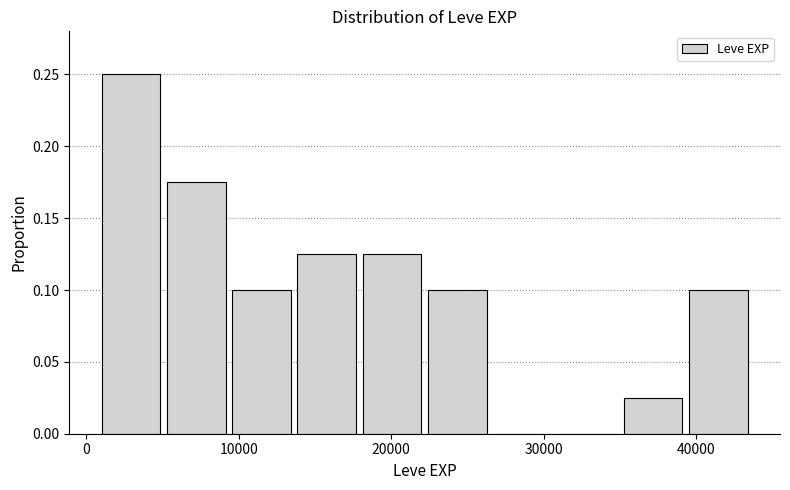

Reading left to right, transcribe this chart: for each bar, give the range it covers on the x-axis and its height. Neither the bar edges nor the heights are printed on the chart, so give them approximately, as read against the axes.

1000 to 5000: 0.250
5000 to 9000: 0.175
9000 to 14000: 0.100
14000 to 18000: 0.125
18000 to 22000: 0.125
22000 to 26000: 0.100
26000 to 31000: 0
31000 to 35000: 0
35000 to 39000: 0.025
39000 to 44000: 0.100